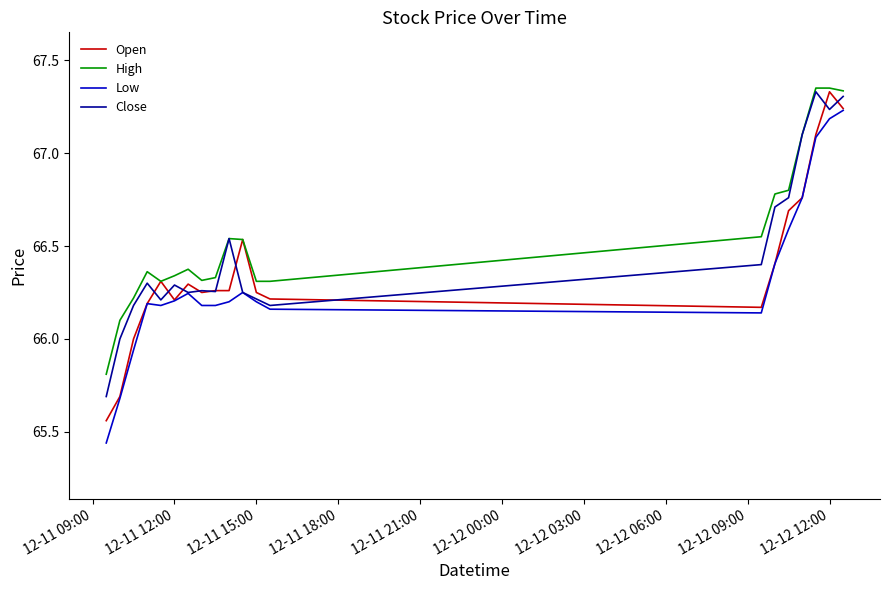

What are all the series names shown in the legend?

Open, High, Low, Close